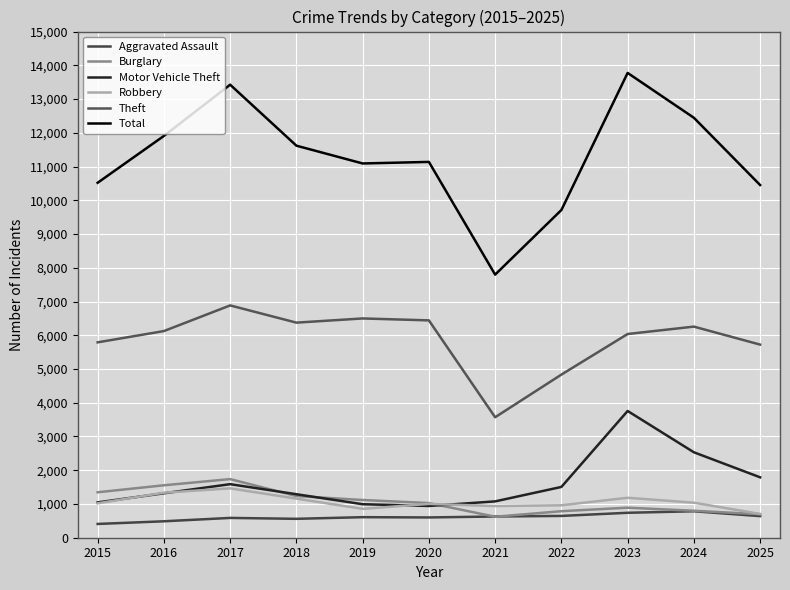

The Robbery series shows 1002 at 2020. True or false?

True